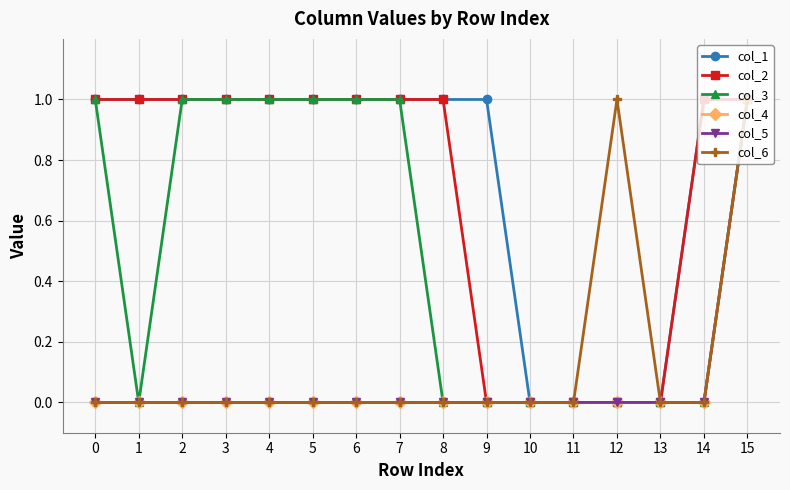

Reading right to left, extract all data points from this chart.

col_1: 15=1	14=1	13=0	12=0	11=0	10=0	9=1	8=1	7=1	6=1	5=1	4=1	3=1	2=1	1=1	0=1
col_2: 15=1	14=1	13=0	12=0	11=0	10=0	9=0	8=1	7=1	6=1	5=1	4=1	3=1	2=1	1=1	0=1
col_3: 15=1	14=0	13=0	12=0	11=0	10=0	9=0	8=0	7=1	6=1	5=1	4=1	3=1	2=1	1=0	0=1
col_4: 15=1	14=0	13=0	12=0	11=0	10=0	9=0	8=0	7=0	6=0	5=0	4=0	3=0	2=0	1=0	0=0
col_5: 15=1	14=0	13=0	12=0	11=0	10=0	9=0	8=0	7=0	6=0	5=0	4=0	3=0	2=0	1=0	0=0
col_6: 15=1	14=0	13=0	12=1	11=0	10=0	9=0	8=0	7=0	6=0	5=0	4=0	3=0	2=0	1=0	0=0